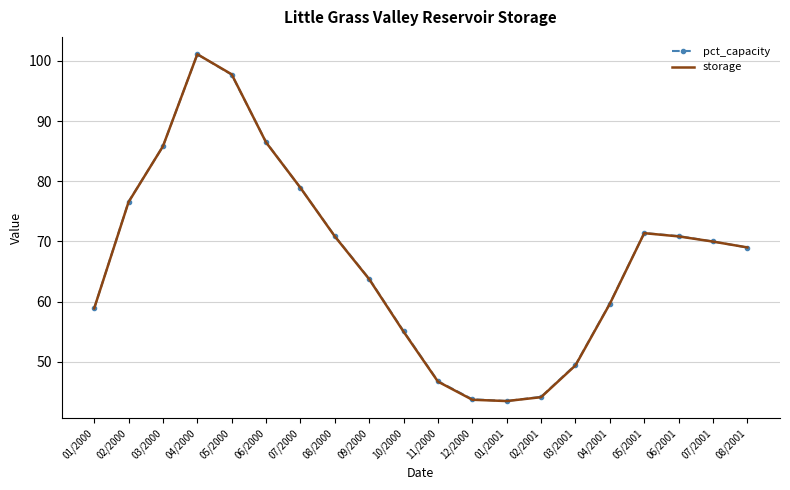

What is the difference between the storage values at 03/2000 and 08/2000?

15.0